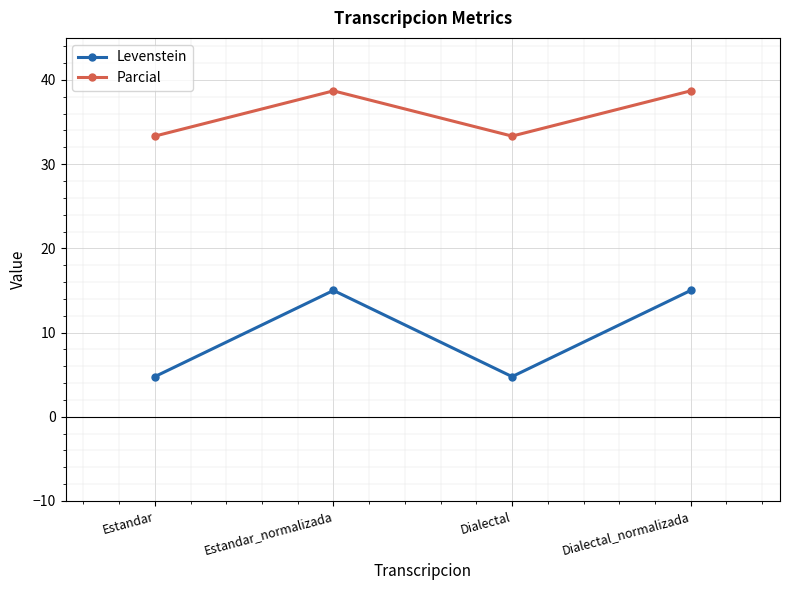

What is the label of the 2nd point from the right?

Dialectal